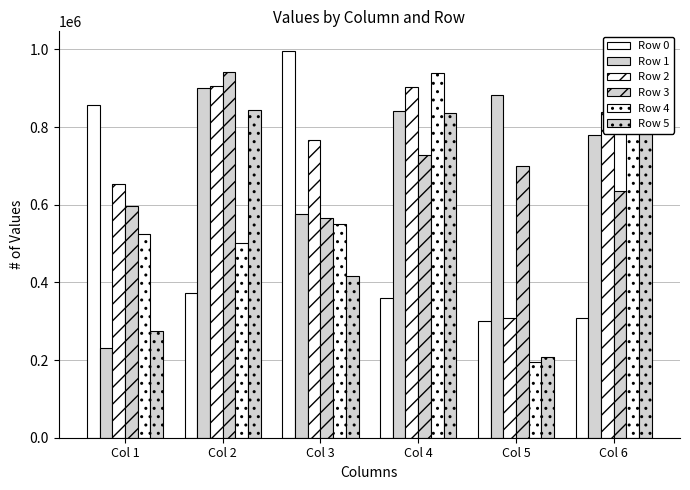

How many data points in Row 3 are less than 698885?

3